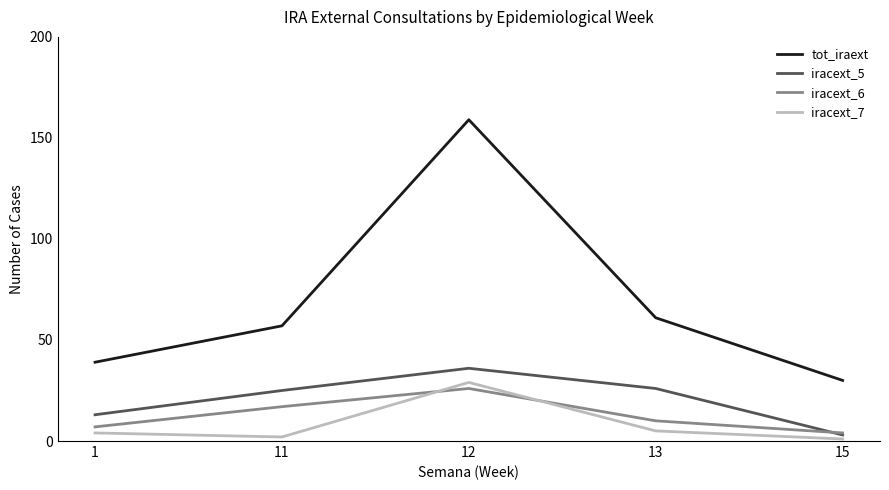

What is the sum of the tot_iraext values at 15 and 13?

91